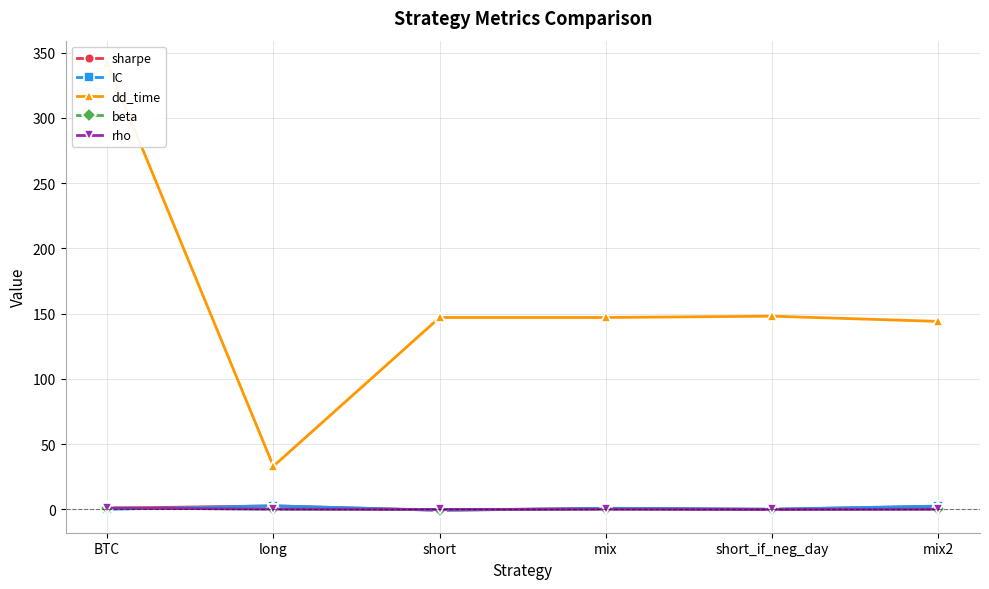

What is the sum of all beta values?

1.0